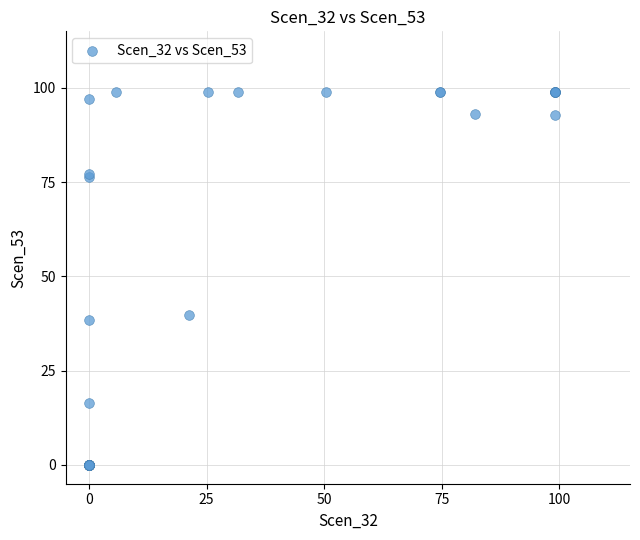

What Y value in the scatter plot is closest to 49?

39.8